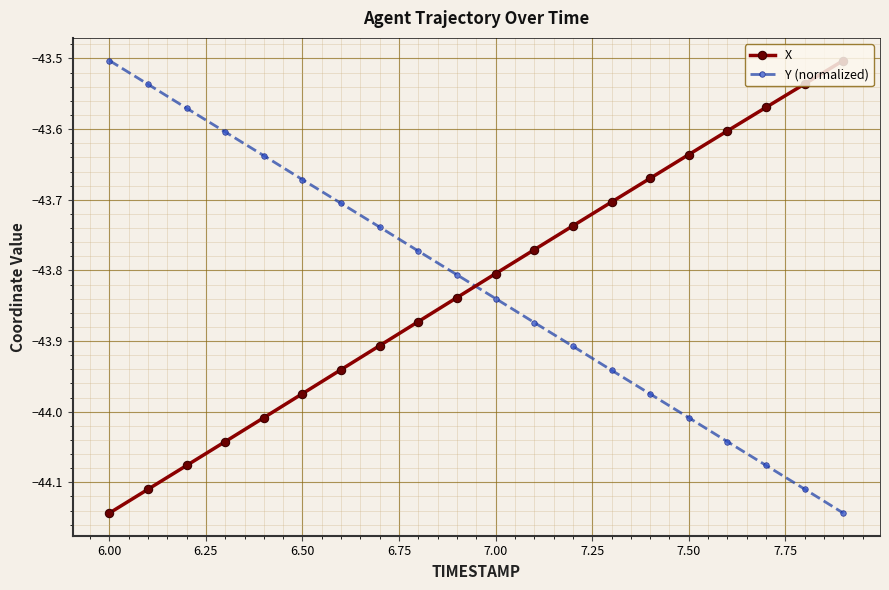

How many intersections are there between Y (normalized) and X?

1